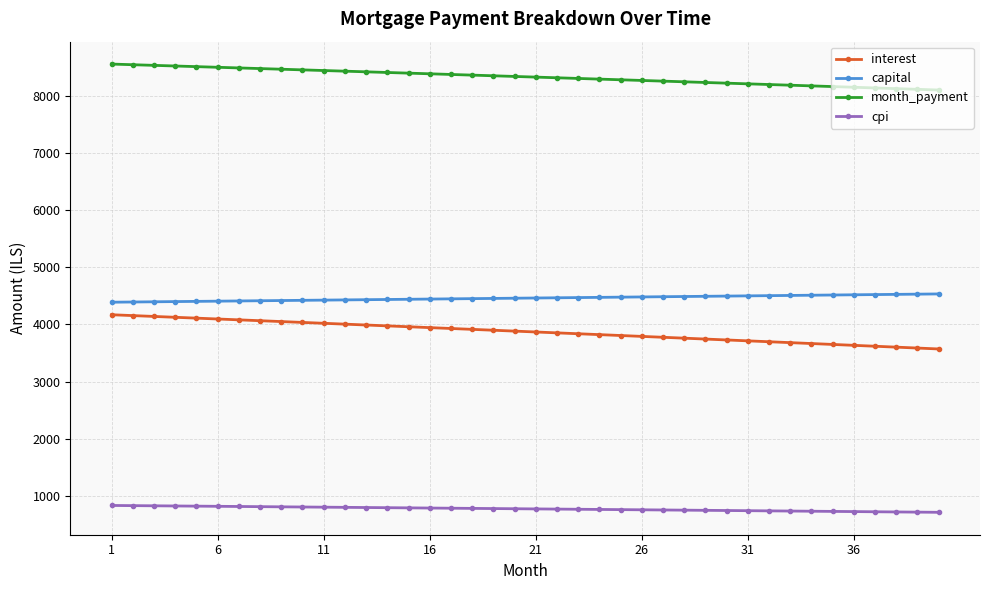

What is the greatest value displayed?

8559.8